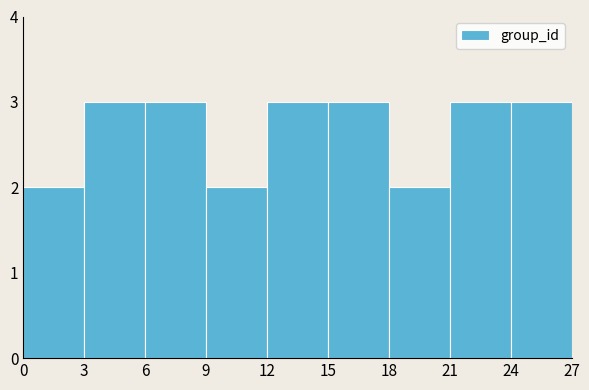

Reading left to right, list every bar in this chart as the range it spans on the x-axis followed by its height. The values are not printed on the chart, so give them approximately, as read against the axis.

0 to 3: 2
3 to 6: 3
6 to 9: 3
9 to 12: 2
12 to 15: 3
15 to 18: 3
18 to 21: 2
21 to 24: 3
24 to 27: 3